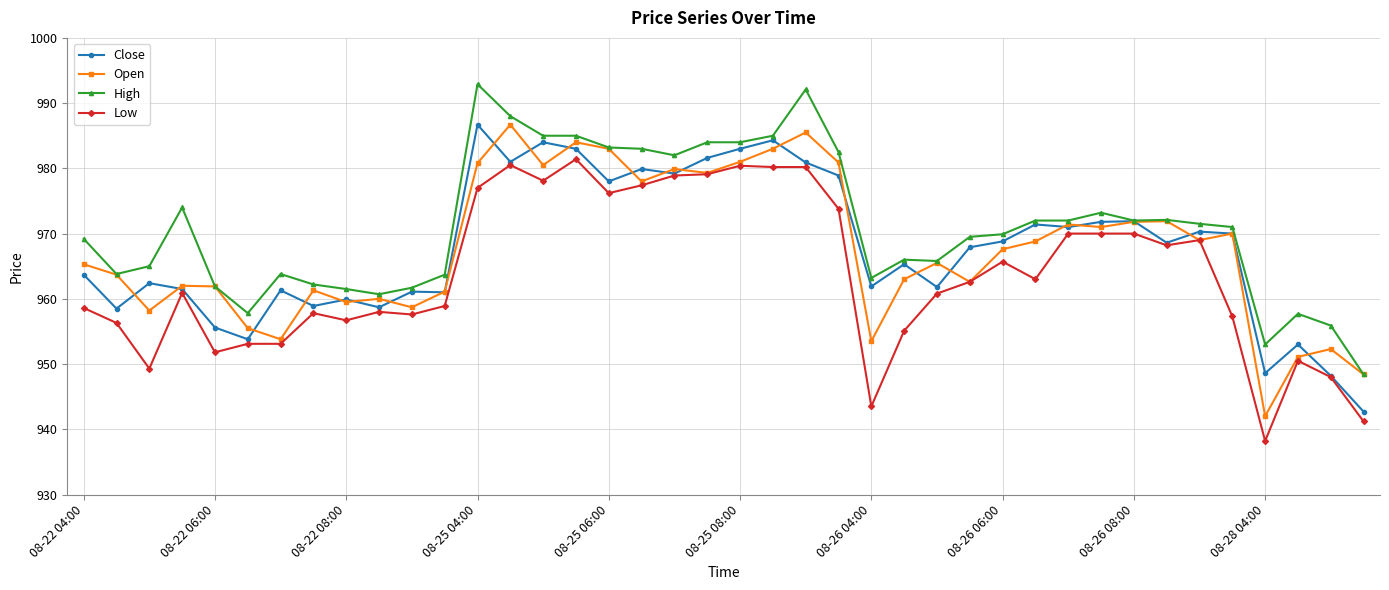

What is the maximum value for High?

992.9